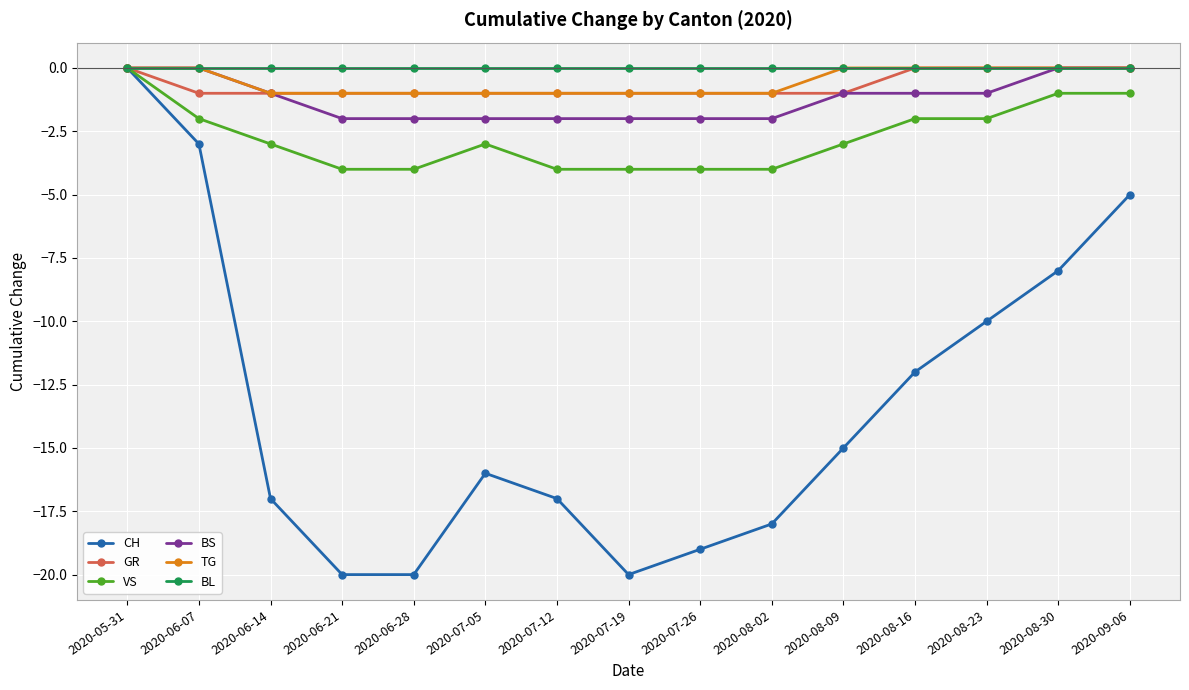

What is the minimum value for VS?

-4